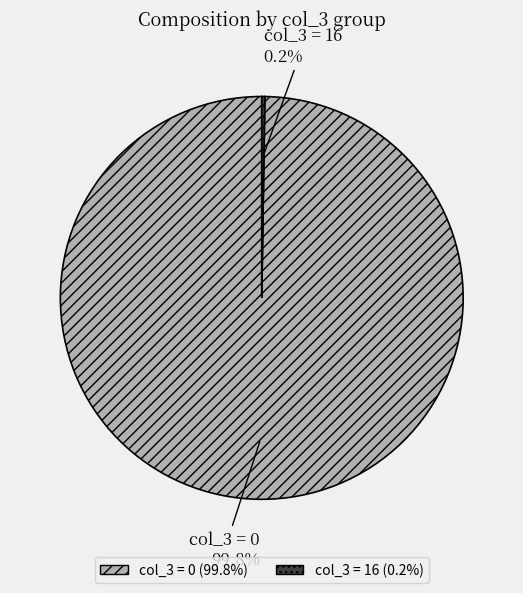

Which slice is the largest?

col_3 = 0